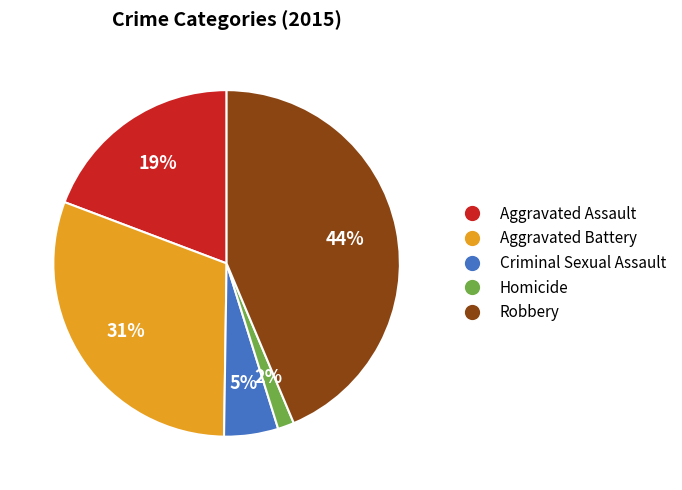

True or false: Aggravated Assault accounts for 29% of the total.

False